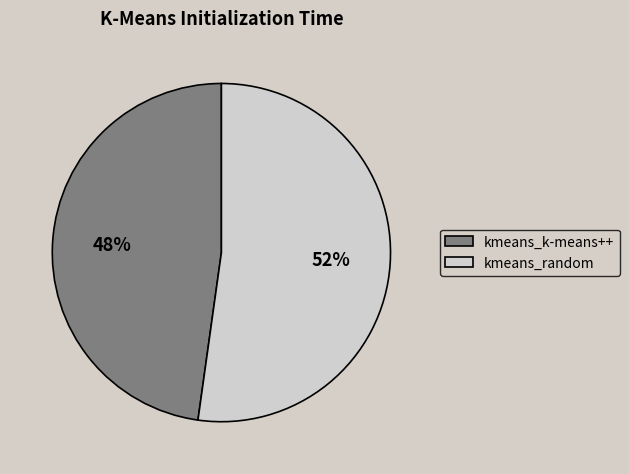

Does any single category account for the majority?

Yes